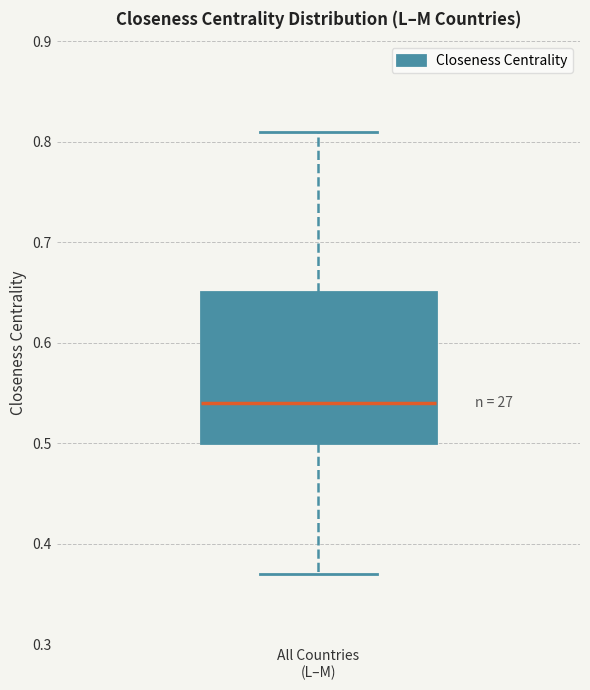

Where is the lower edge of the box for All Countries (L–M) on the y-axis? The values are not printed on the chart, so give them approximately, as read against the axis.

0.50